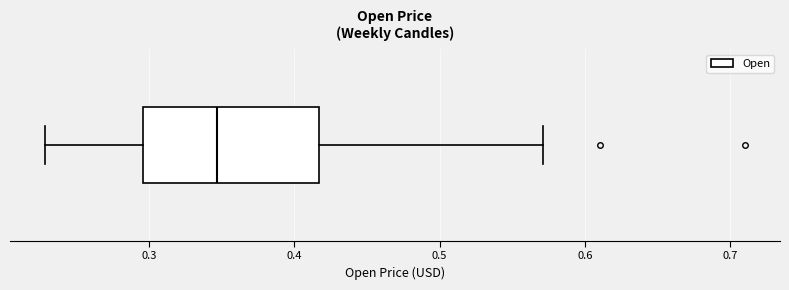

Read this box plot against the x-axis: the position of the median line, the range covered by the box, and the ends of both whiskers. The values are not printed on the chart, so give them approximately, as read against the axis.

median 0.35, box 0.30 to 0.42, whiskers 0.23 to 0.57